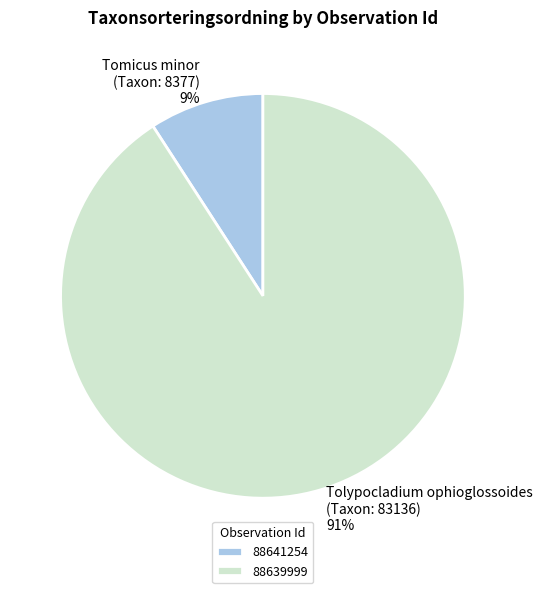

To the nearest percent, what portion does 88641254 represent?

9%